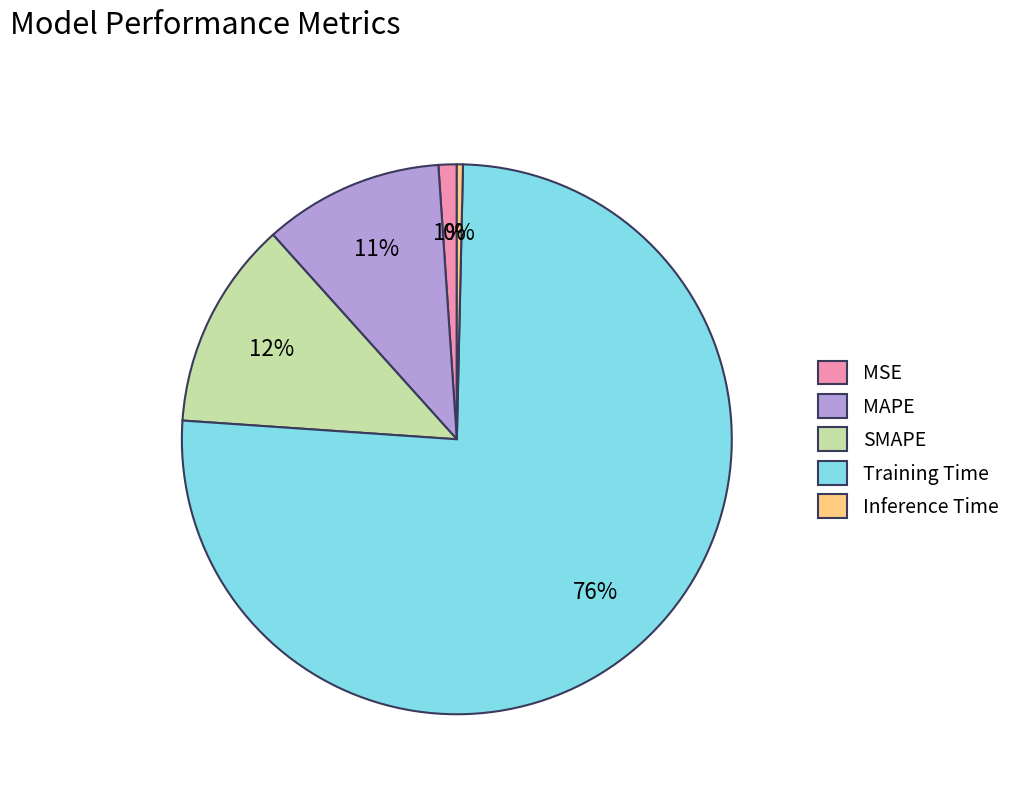

Which slice is the largest?

Training Time